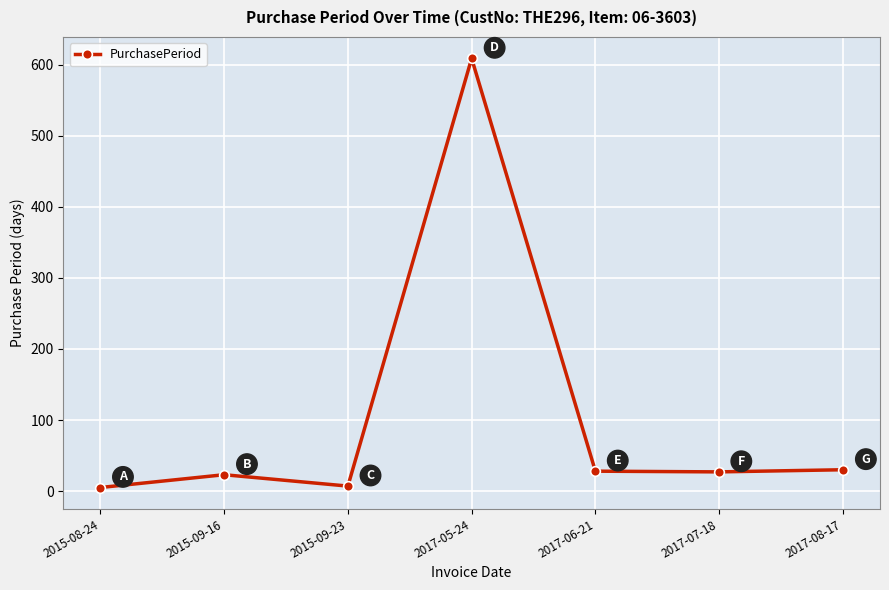

What is the label of the 1st point from the left?

2015-08-24